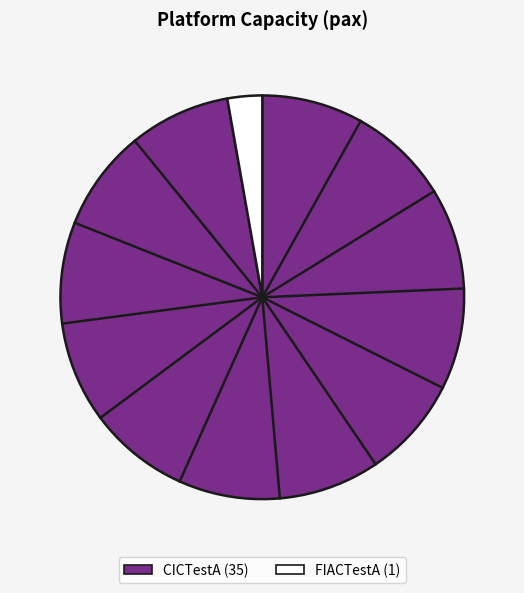

What is the smallest slice in the pie chart?

FIACTestA